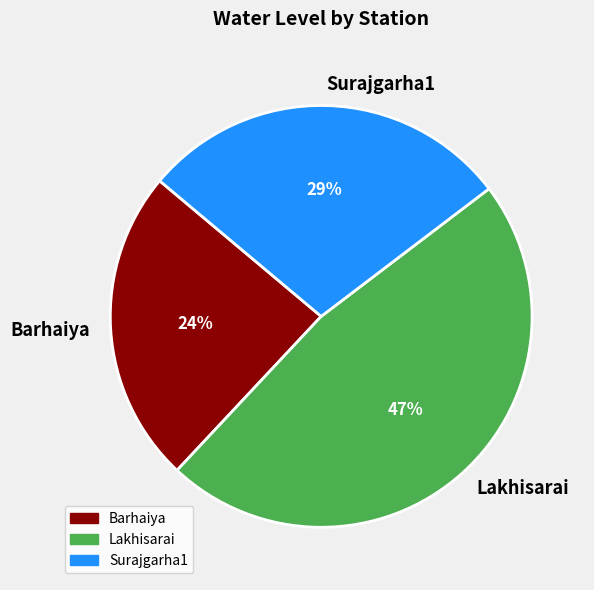

Rank the categories by value from lowest to highest.

Barhaiya, Surajgarha1, Lakhisarai